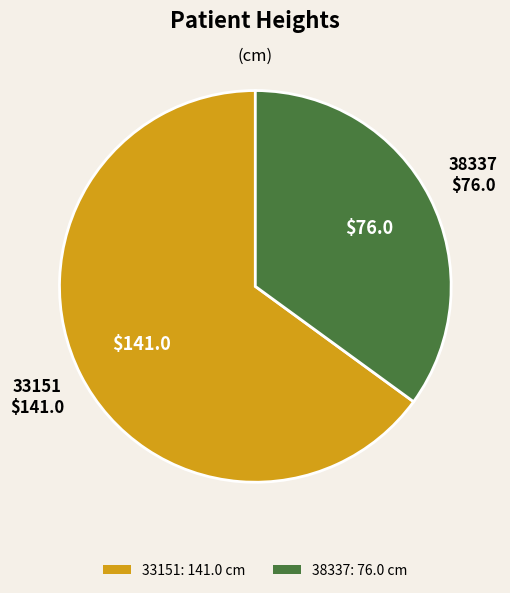

Which slice is the largest?

33151